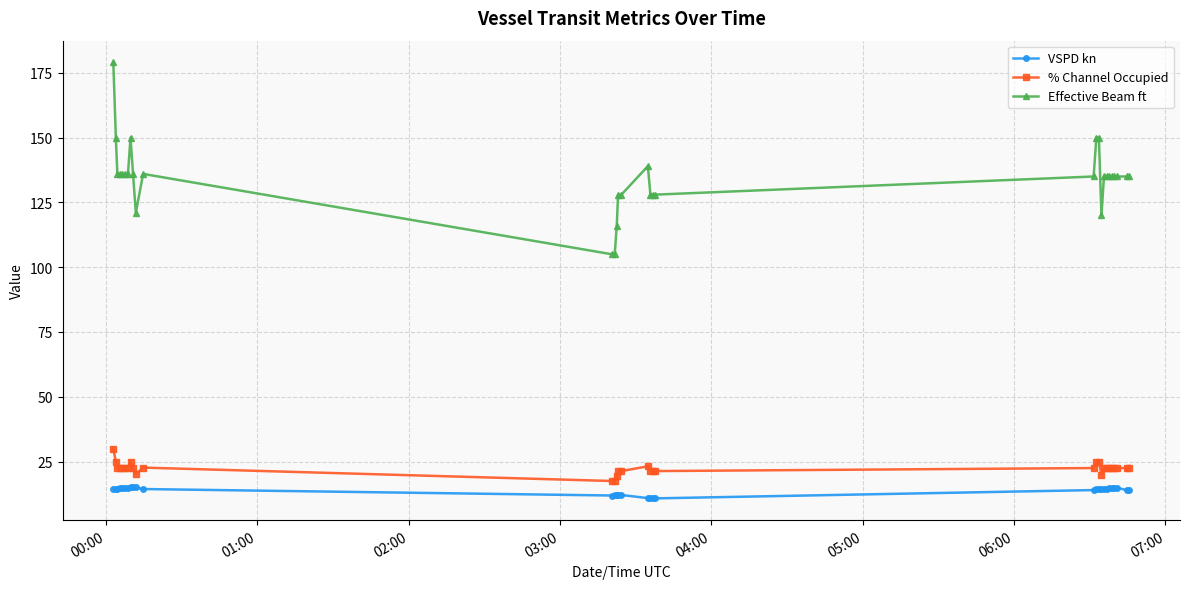

True or false: % Channel Occupied has more than 2 interior local peaks.

True